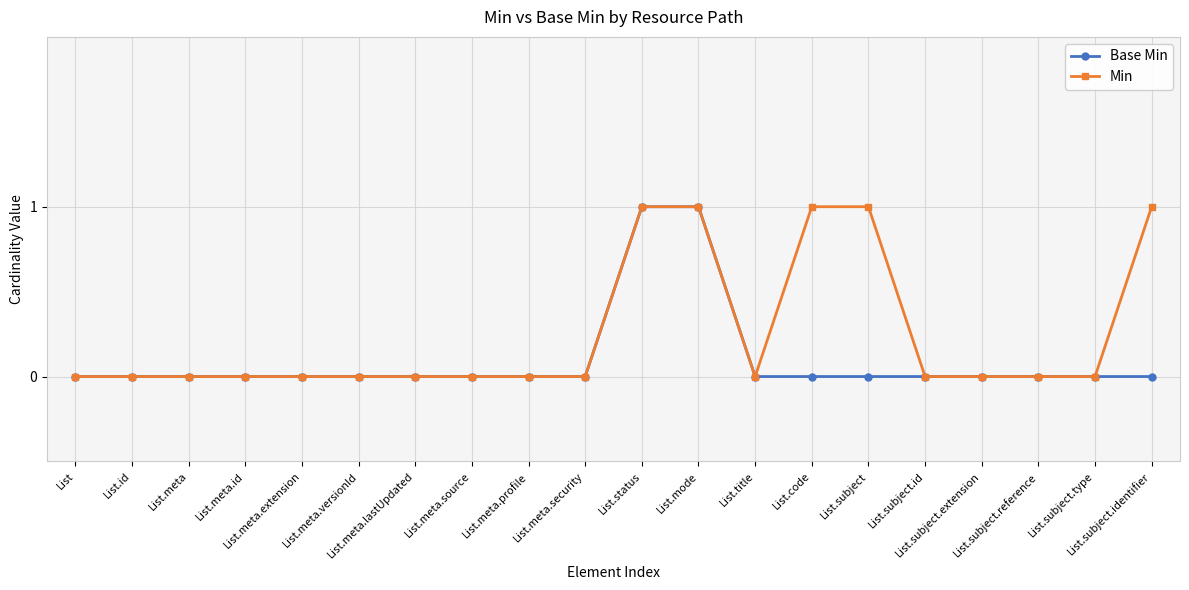

Reading left to right, extract all data points from this chart.

Base Min: List=0	List.id=0	List.meta=0	List.meta.id=0	List.meta.extension=0	List.meta.versionId=0	List.meta.lastUpdated=0	List.meta.source=0	List.meta.profile=0	List.meta.security=0	List.status=1	List.mode=1	List.title=0	List.code=0	List.subject=0	List.subject.id=0	List.subject.extension=0	List.subject.reference=0	List.subject.type=0	List.subject.identifier=0
Min: List=0	List.id=0	List.meta=0	List.meta.id=0	List.meta.extension=0	List.meta.versionId=0	List.meta.lastUpdated=0	List.meta.source=0	List.meta.profile=0	List.meta.security=0	List.status=1	List.mode=1	List.title=0	List.code=1	List.subject=1	List.subject.id=0	List.subject.extension=0	List.subject.reference=0	List.subject.type=0	List.subject.identifier=1